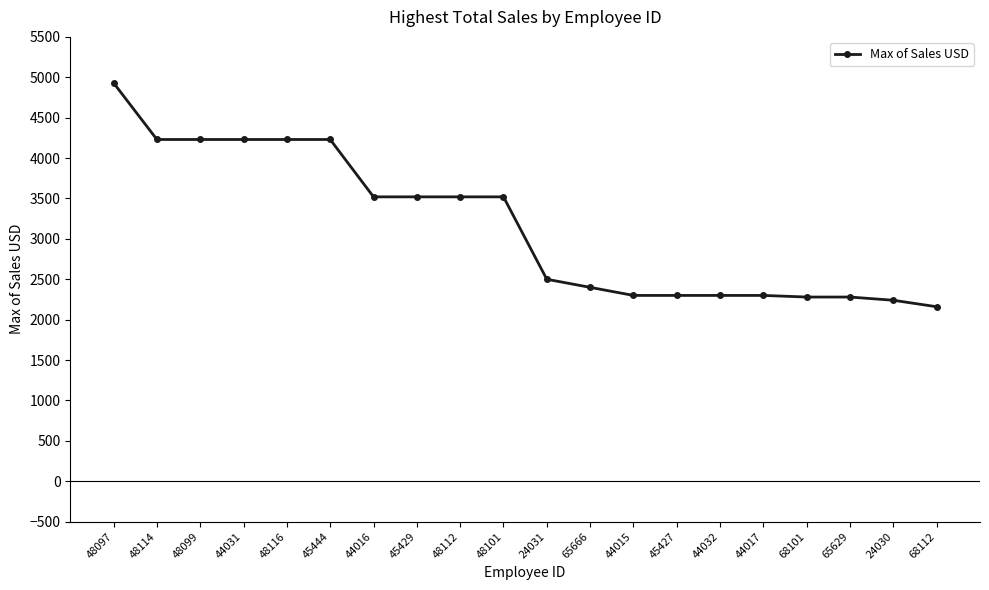

How many categories are shown in the chart?

20